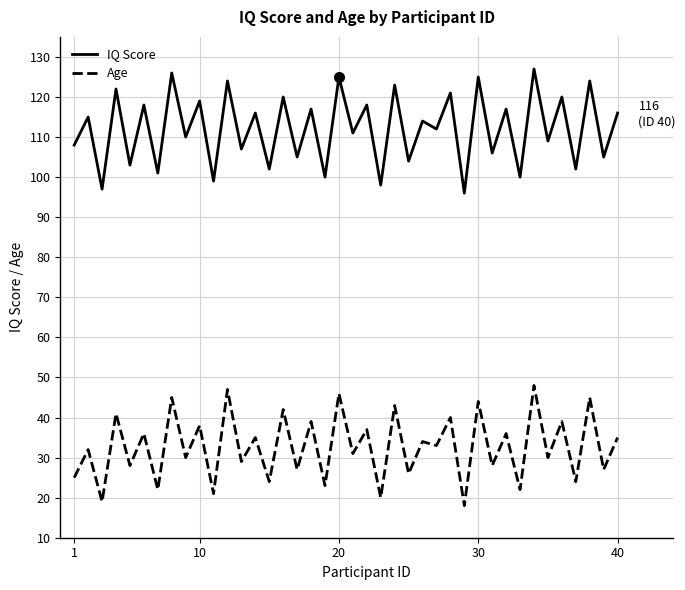

List the series in order of their overall mean, highest first.

IQ Score, Age